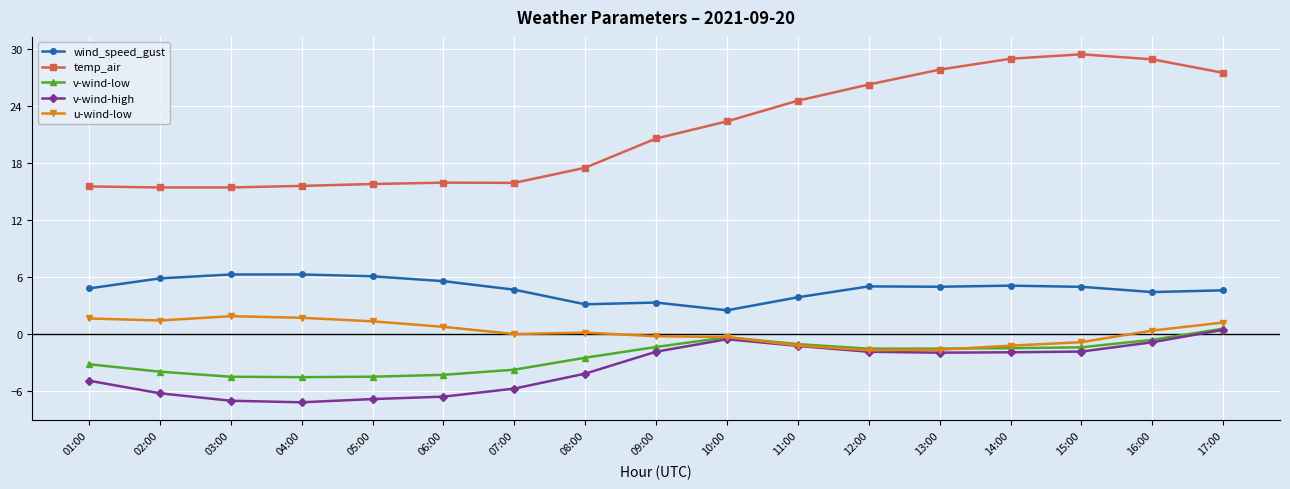

What is the difference between the highest and lowest values at 13:00?

29.8